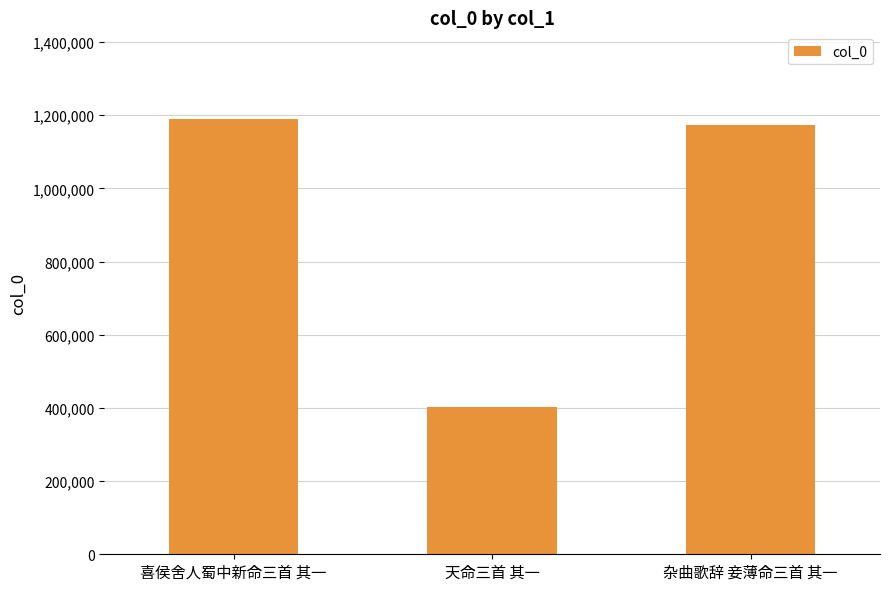

Rank the categories by value from highest to lowest.

喜侯舍人蜀中新命三首 其一, 杂曲歌辞 妾薄命三首 其一, 天命三首 其一